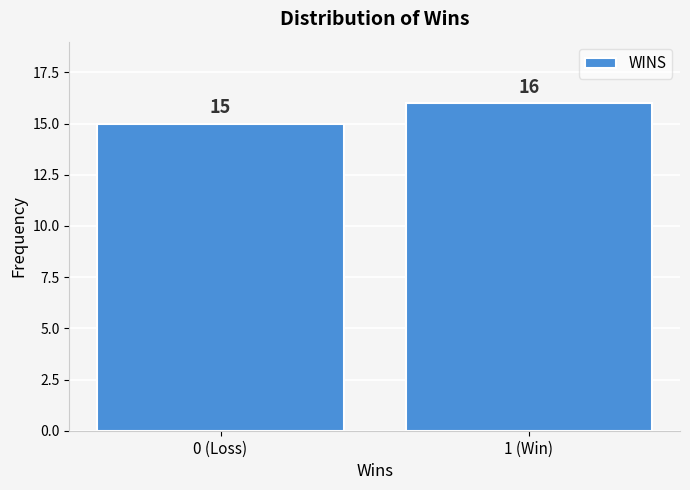

Reading left to right, what are all the values shown in this chart?

0 (Loss)=15	1 (Win)=16